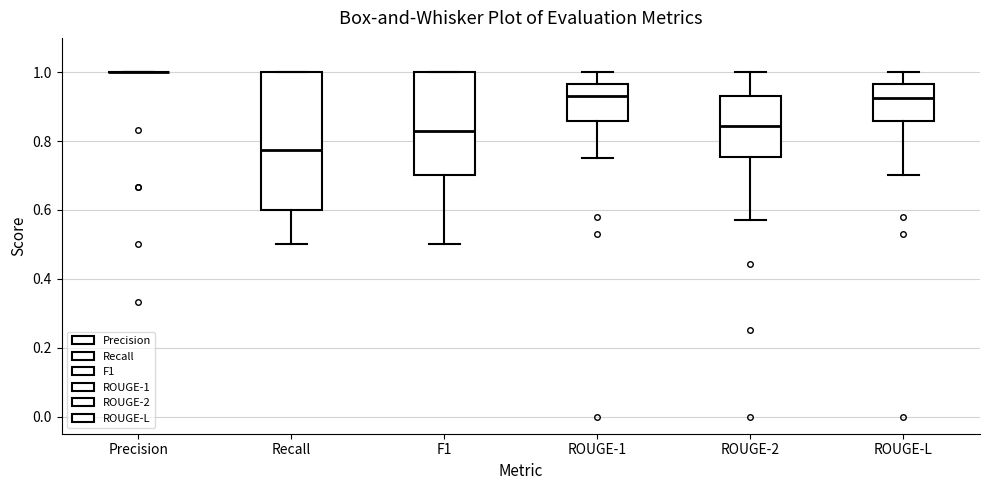

Reading left to right, read every box against the y-axis: the position of its median line, the range the box covers, and the ends of its whiskers. The values are not printed on the chart, so give them approximately, as read against the axis.

Precision: box collapsed to a line at 1.00, whiskers 1.00 to 1.00
Recall: median 0.78, box 0.60 to 1.00, whiskers 0.50 to 1.00
F1: median 0.82, box 0.70 to 1.00, whiskers 0.50 to 1.00
ROUGE-1: median 0.94, box 0.86 to 0.96, whiskers 0.76 to 1.00
ROUGE-2: median 0.84, box 0.76 to 0.92, whiskers 0.58 to 1.00
ROUGE-L: median 0.92, box 0.86 to 0.96, whiskers 0.70 to 1.00